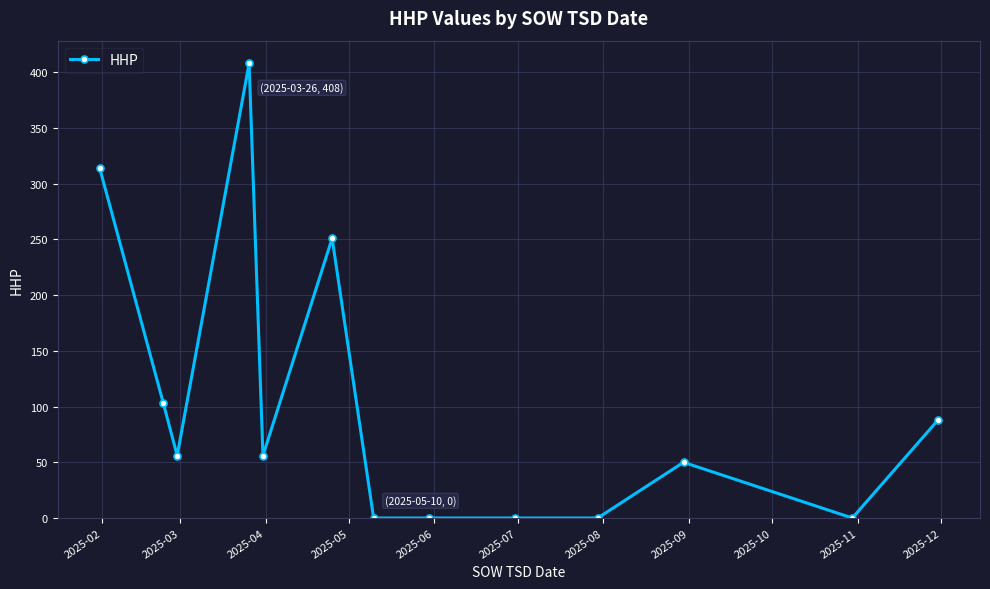

What is the greatest value displayed?

408